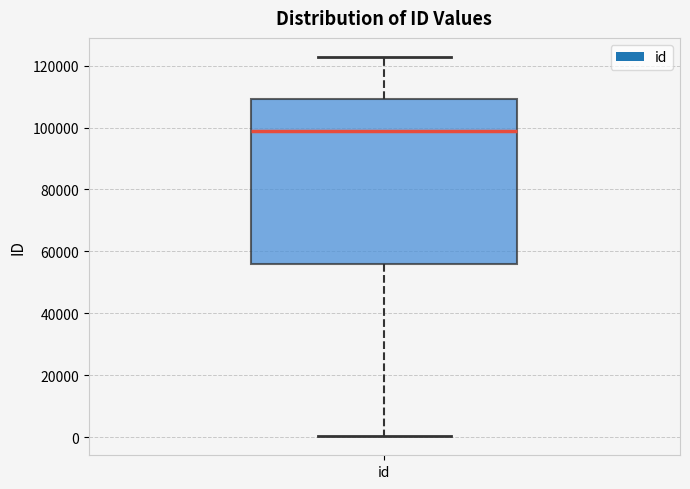

Where is the lower edge of the box for id on the y-axis? The values are not printed on the chart, so give them approximately, as read against the axis.

56000